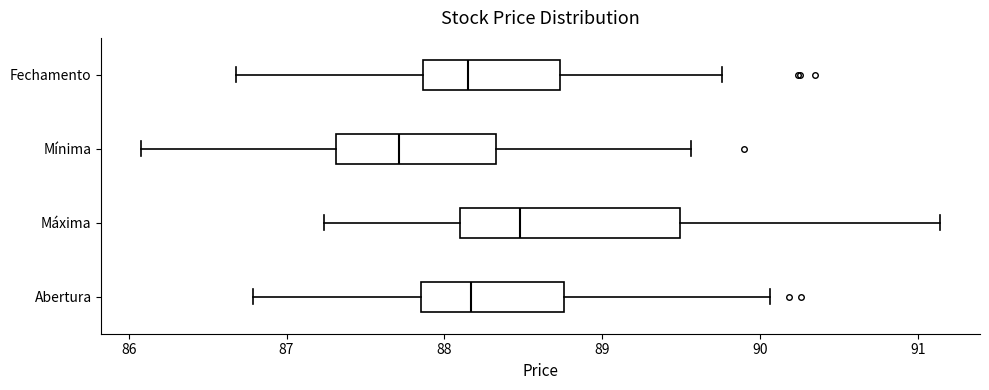

Reading bottom to top, read every box against the x-axis: the position of its median line, the range the box covers, and the ends of its whiskers. The values are not printed on the chart, so give them approximately, as read against the axis.

Abertura: median 88.2, box 87.9 to 88.8, whiskers 86.8 to 90.1
Máxima: median 88.5, box 88.1 to 89.5, whiskers 87.2 to 91.1
Mínima: median 87.7, box 87.3 to 88.3, whiskers 86.1 to 89.6
Fechamento: median 88.2, box 87.9 to 88.7, whiskers 86.7 to 89.8